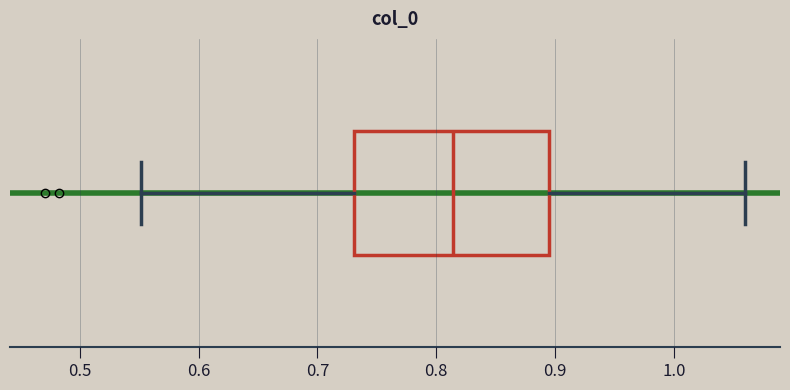

Read this box plot against the x-axis: the position of the median line, the range covered by the box, and the ends of both whiskers. The values are not printed on the chart, so give them approximately, as read against the axis.

median 0.81, box 0.73 to 0.90, whiskers 0.55 to 1.06